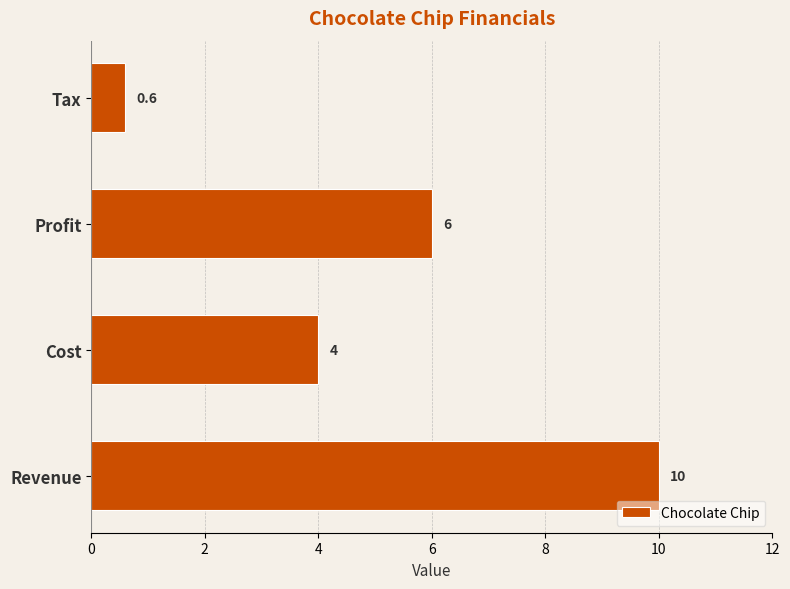

Count the values in the range 4 to 10.

3